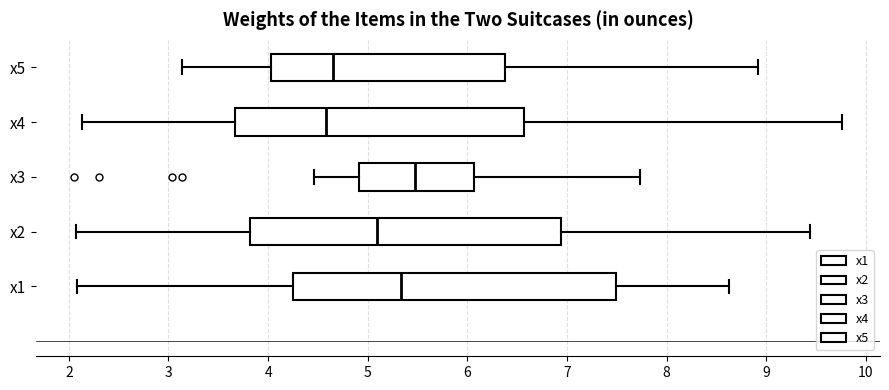

Which box's median line is the furthest to the right?

x3